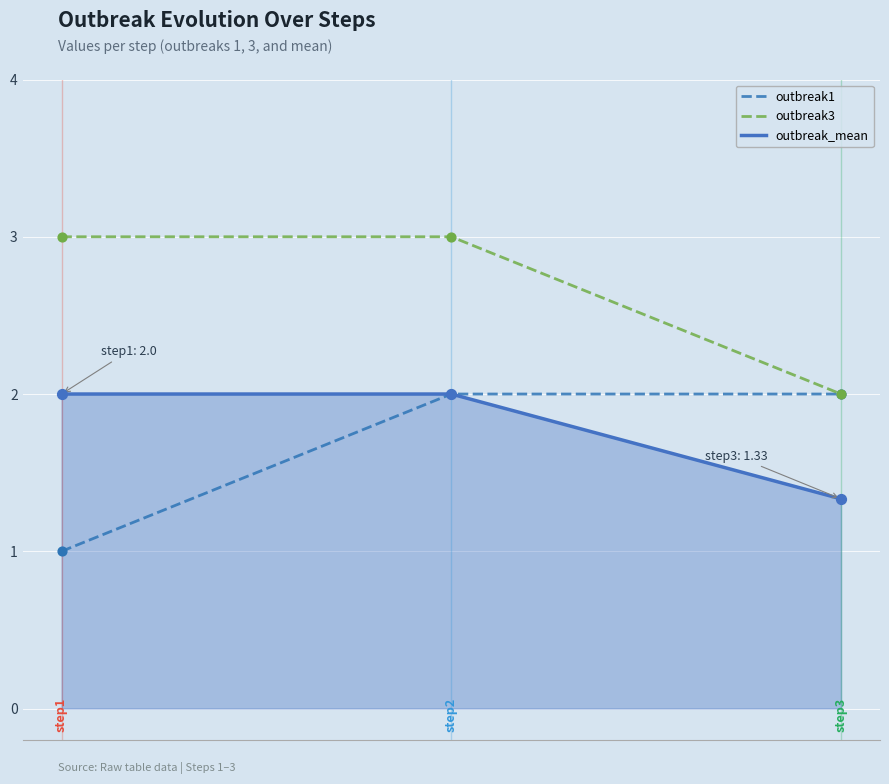

Which series has the largest total across all categories?

outbreak3